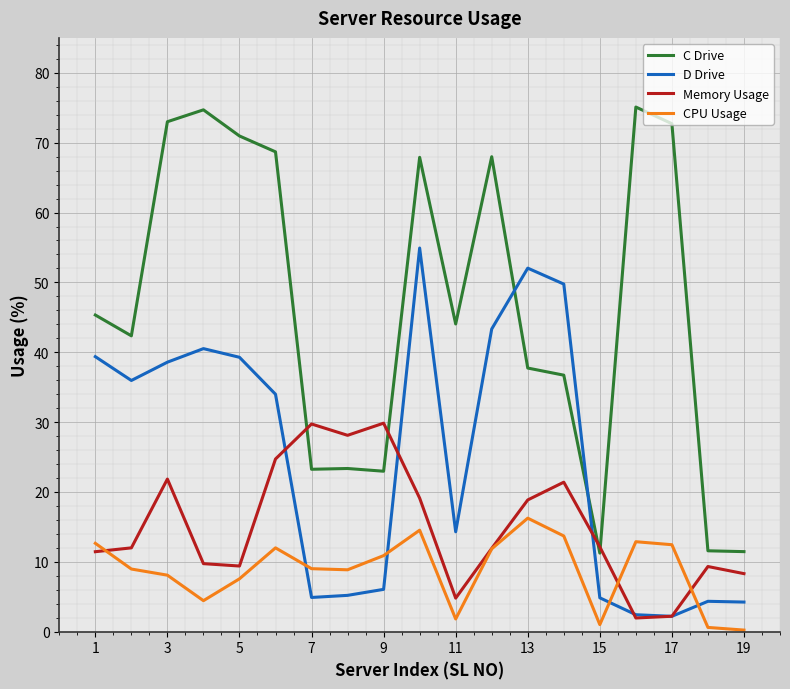

What is the maximum value for Memory Usage?

29.9